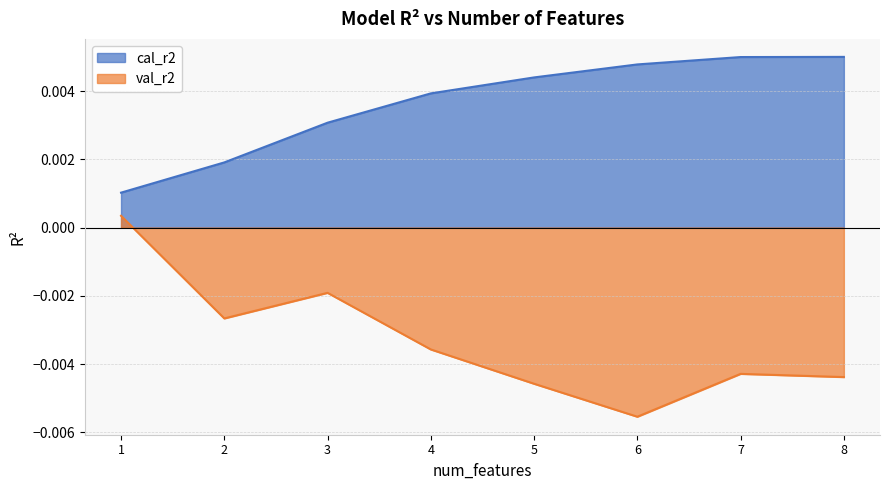

True or false: val_r2 has a value of -0.0 at 5.

False